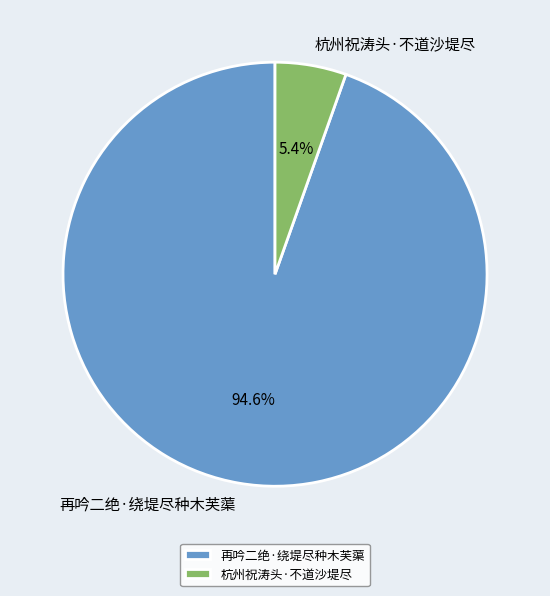

How many slices are in this pie chart?

2